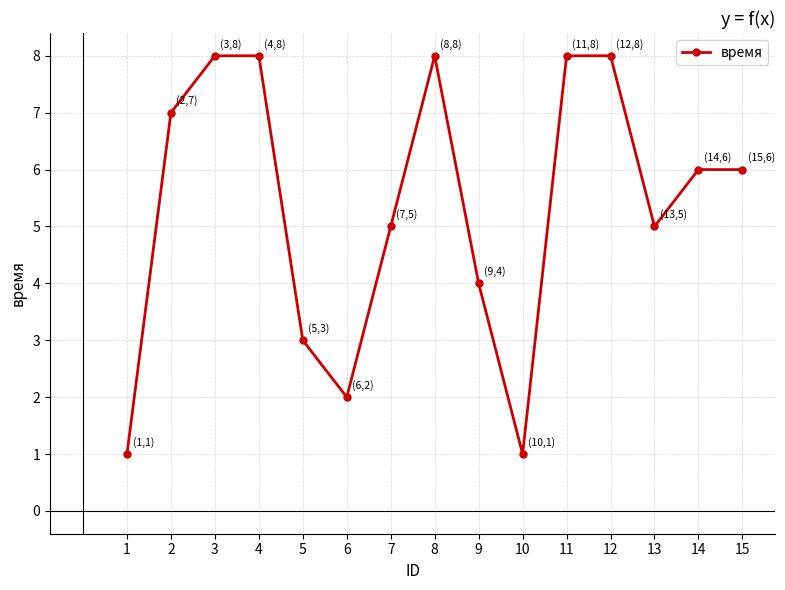

Does the chart display data point markers on the line(s)?

Yes